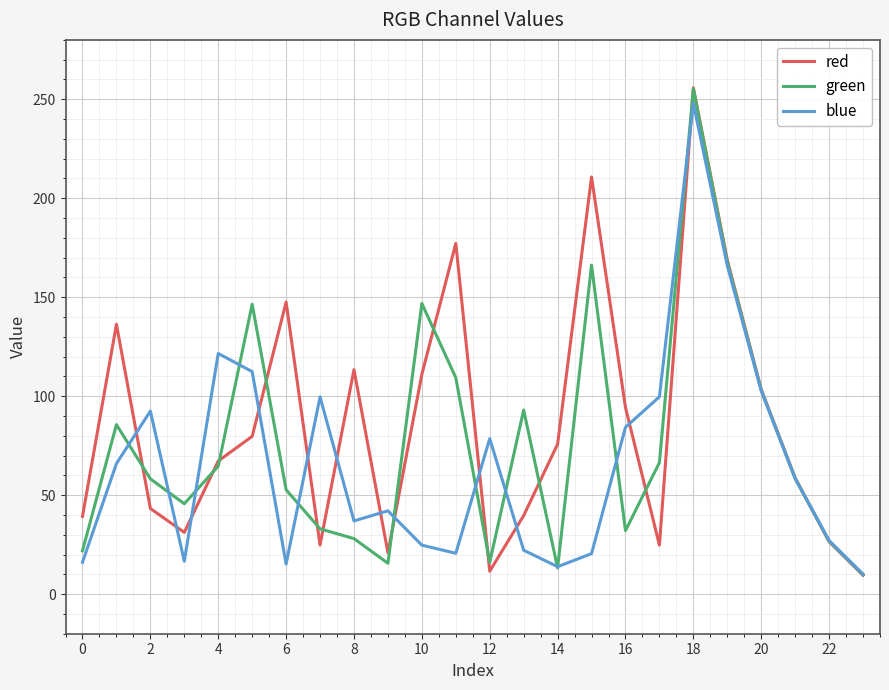

What is the minimum value shown in the chart?

9.5